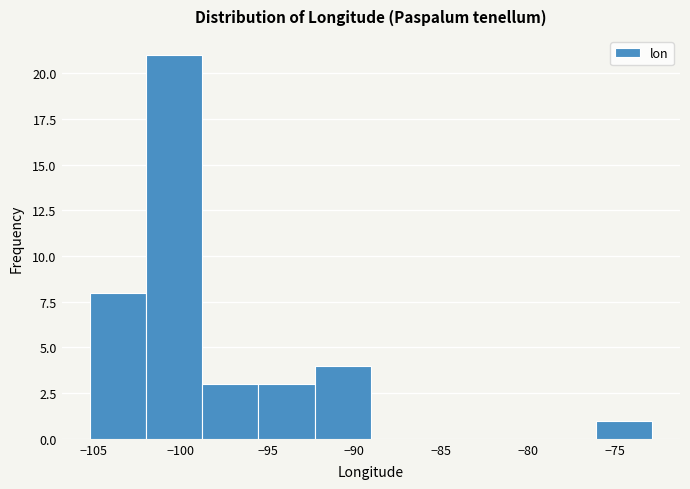

How tall is the bar that spans -92.5 to -89.0 on the x-axis? Neither the bar edges nor the heights are printed on the chart, so give them approximately, as read against the axes.

4